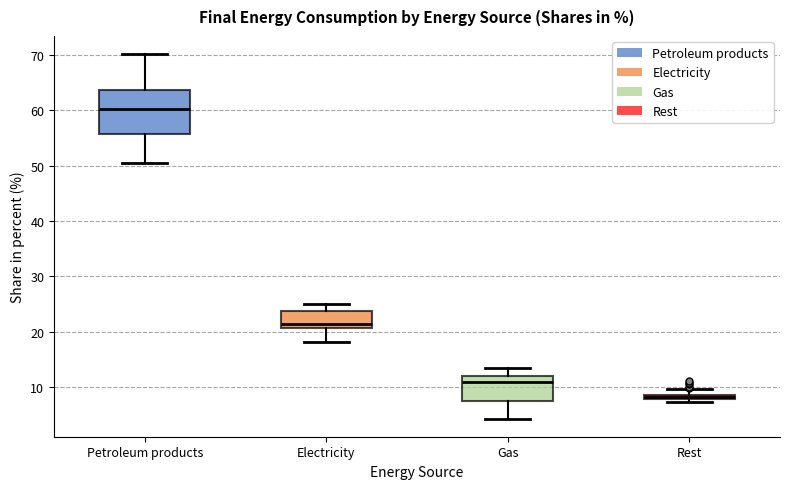

Where does the upper whisker of the box for Petroleum products end on the y-axis? The values are not printed on the chart, so give them approximately, as read against the axis.

70